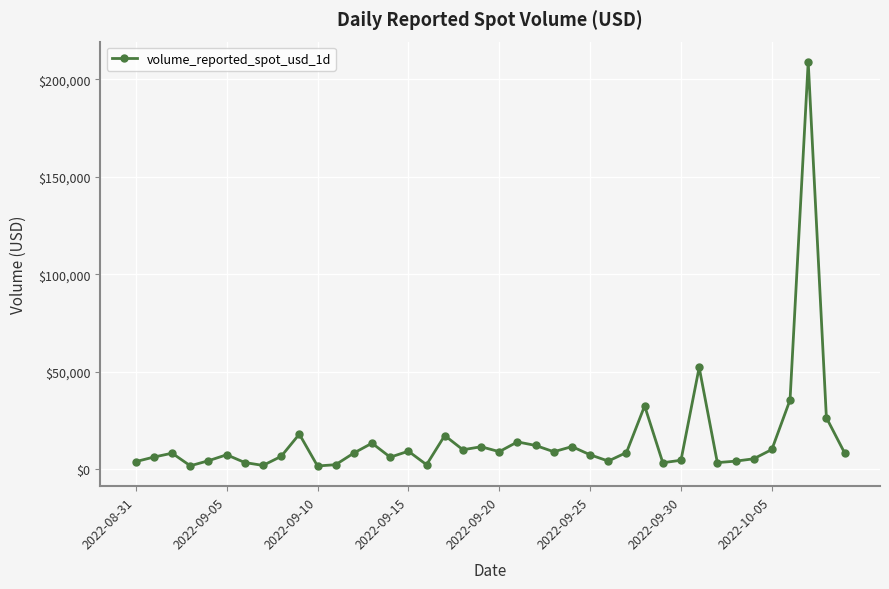

What is the difference between the maximum and second lowest values?

207243.2